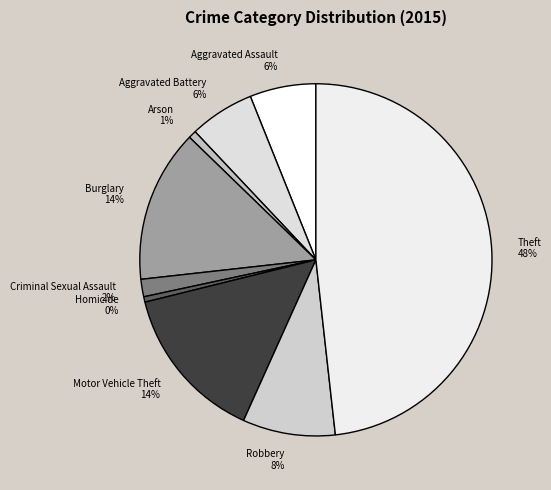

Count the number of slices in the pie.

9